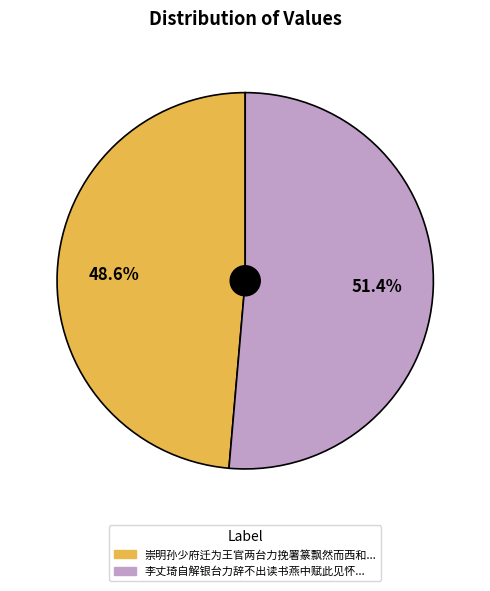

Is there a majority slice in this chart?

Yes